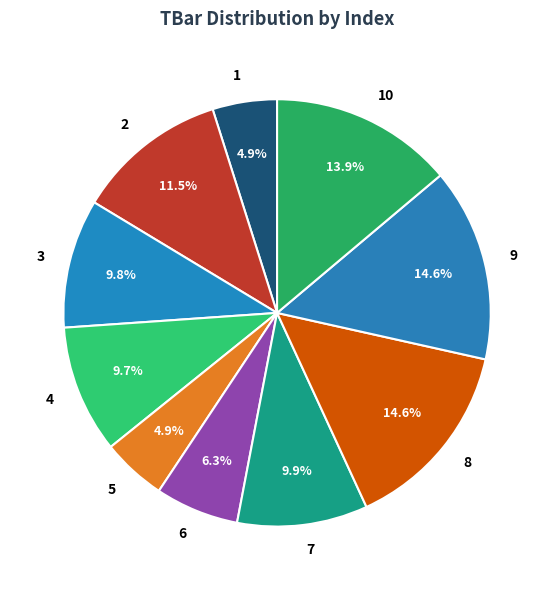

The 3 slice represents 21% of the pie. True or false?

False